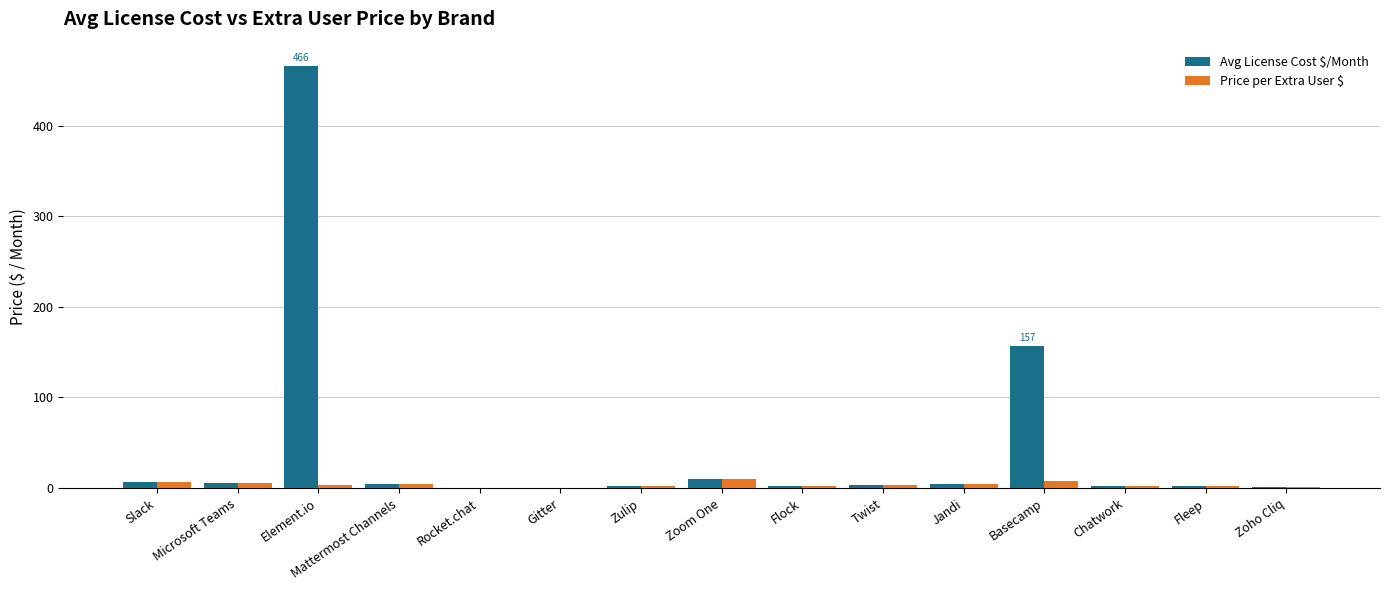

Where is Avg License Cost $/Month nearest to the value 233?

Basecamp